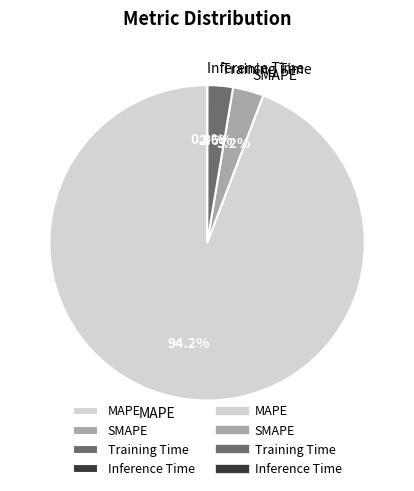

Does any single category account for the majority?

Yes